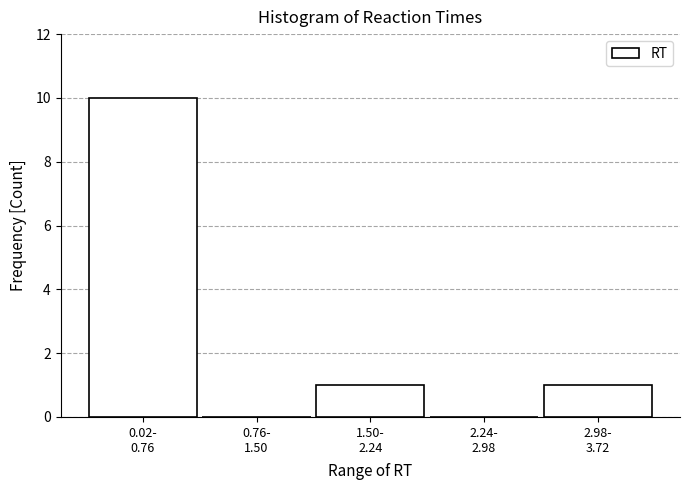

What is the sum of all values?

12